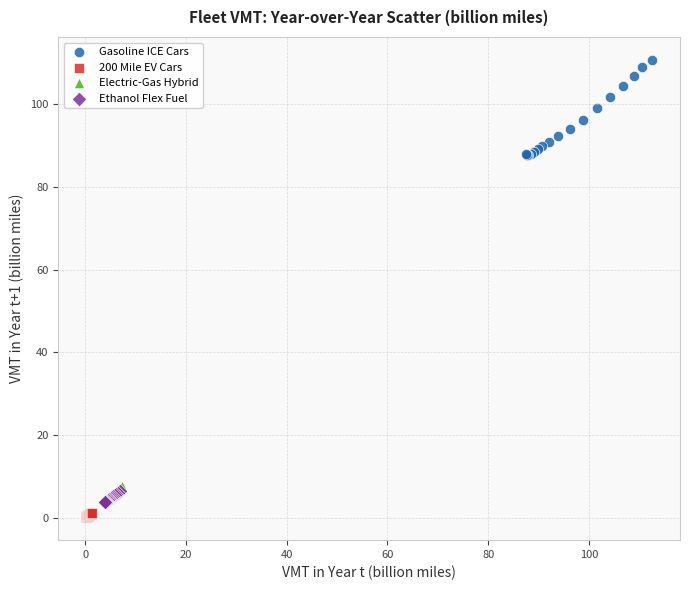

Which series has the widest spread of Y values?

Gasoline ICE Cars